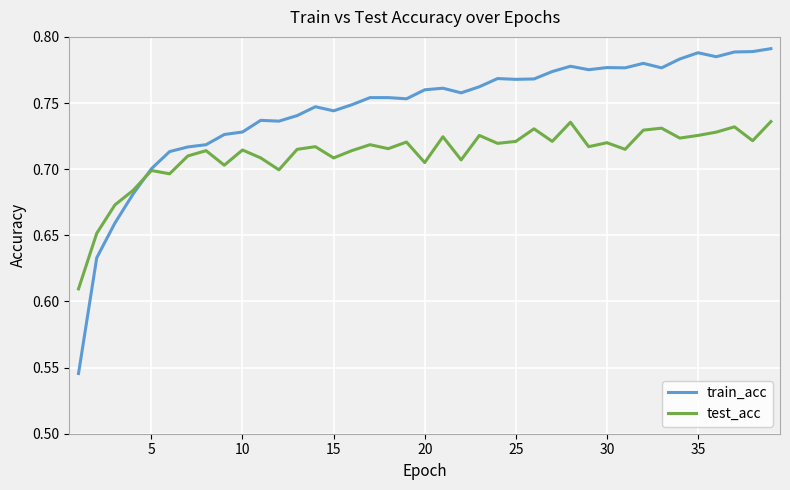

What are all the series names shown in the legend?

train_acc, test_acc